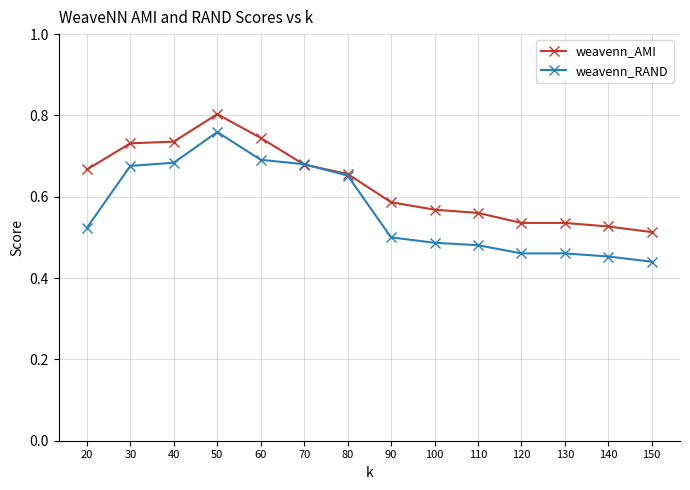

Does the chart have visible grid lines?

Yes